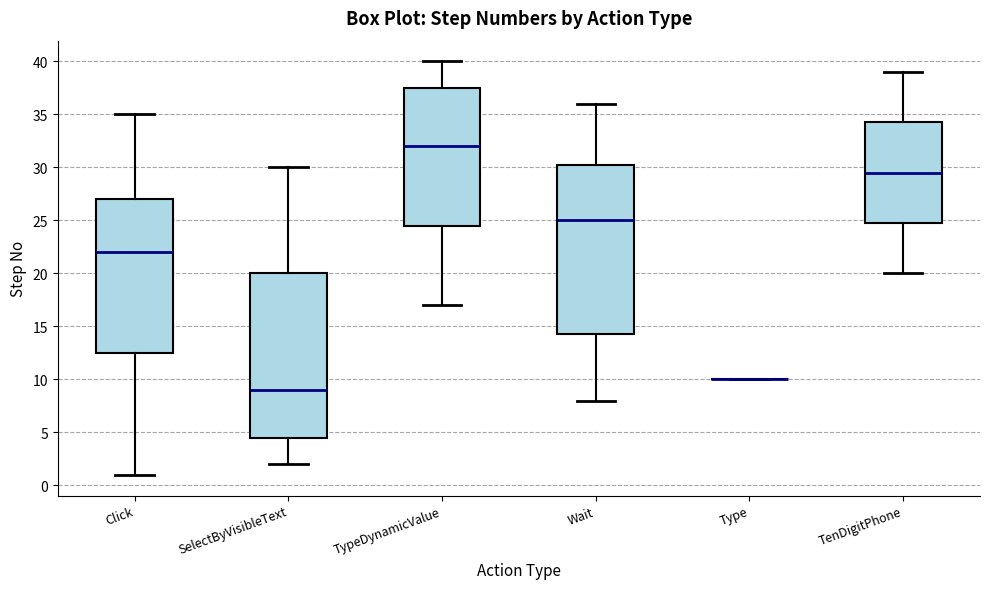

Reading left to right, read every box against the y-axis: the position of its median line, the range the box covers, and the ends of its whiskers. The values are not printed on the chart, so give them approximately, as read against the axis.

Click: median 22.0, box 12.5 to 27.0, whiskers 1.0 to 35.0
SelectByVisibleText: median 9.0, box 4.5 to 20.0, whiskers 2.0 to 30.0
TypeDynamicValue: median 32.0, box 24.5 to 37.5, whiskers 17.0 to 40.0
Wait: median 25.0, box 14.5 to 30.5, whiskers 8.0 to 36.0
Type: box collapsed to a line at 10.0, whiskers 10.0 to 10.0
TenDigitPhone: median 29.5, box 25.0 to 34.5, whiskers 20.0 to 39.0